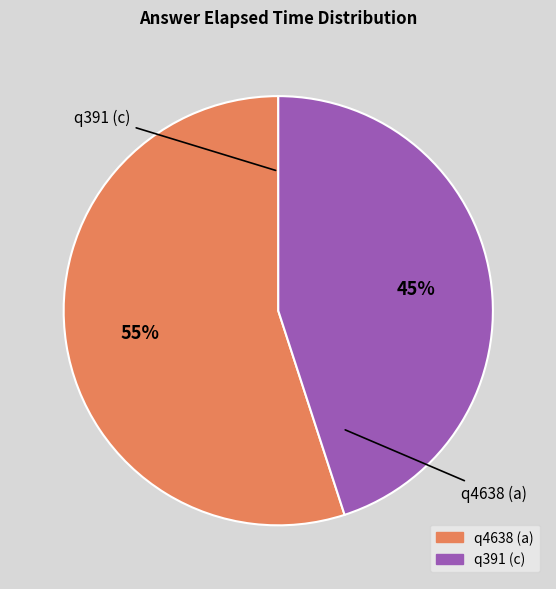

Which category has the smallest portion of the pie?

q391 (c)